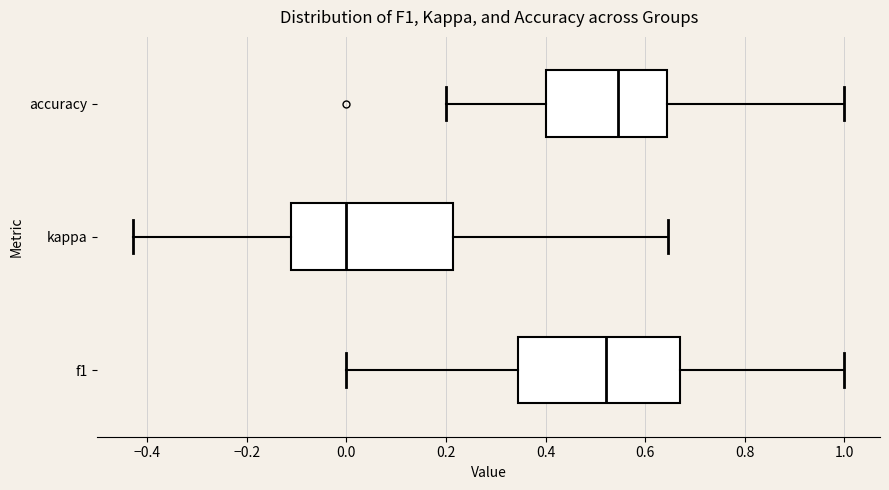

Reading bottom to top, read every box against the x-axis: the position of its median line, the range the box covers, and the ends of its whiskers. The values are not printed on the chart, so give them approximately, as read against the axis.

f1: median 0.52, box 0.34 to 0.68, whiskers 0.00 to 1.00
kappa: median 0.00, box -0.12 to 0.22, whiskers -0.42 to 0.64
accuracy: median 0.54, box 0.40 to 0.64, whiskers 0.20 to 1.00